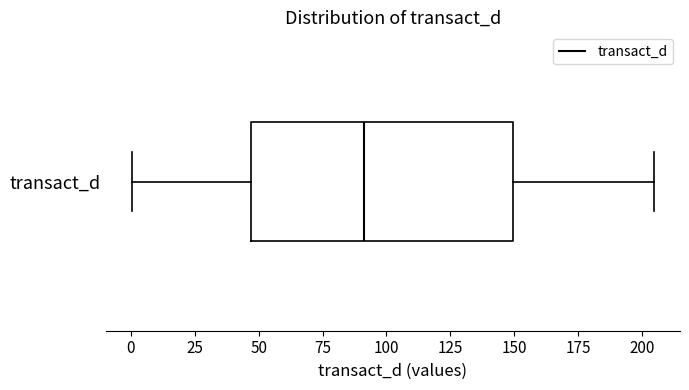

Read this box plot against the x-axis: the position of the median line, the range covered by the box, and the ends of both whiskers. The values are not printed on the chart, so give them approximately, as read against the axis.

median 90, box 45 to 150, whiskers 0 to 205